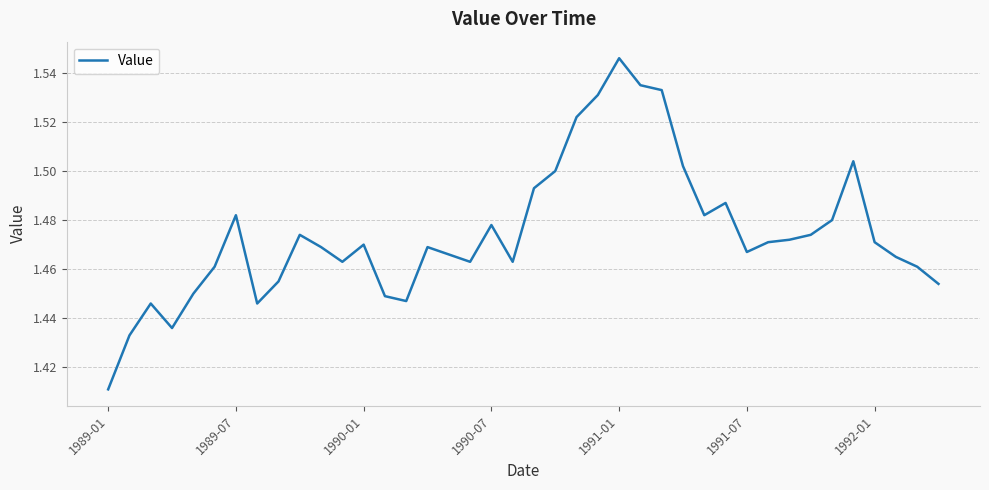

Does the chart display data point markers on the line(s)?

No